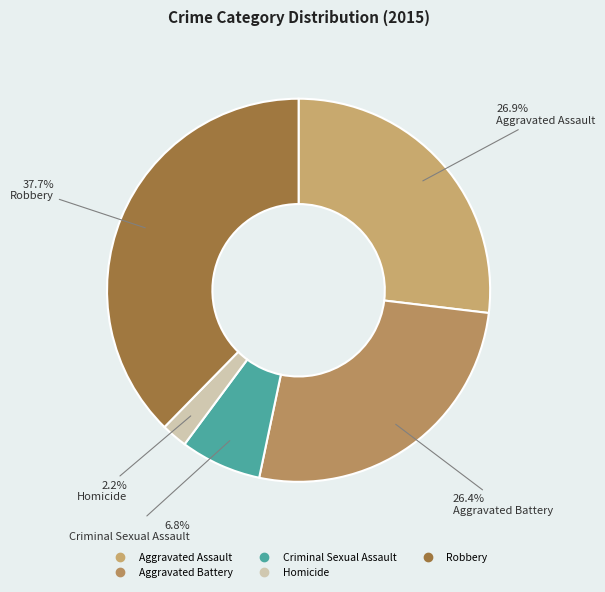

To the nearest percent, what is the combined percentage of Robbery and Criminal Sexual Assault?

44%